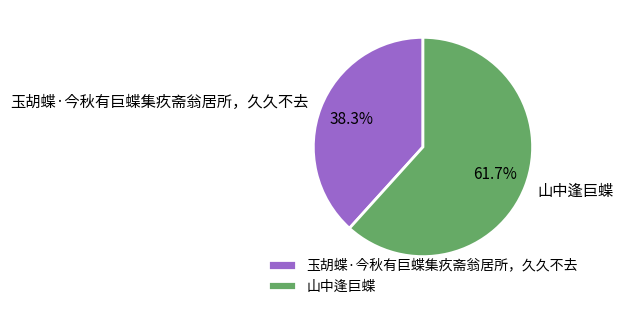

Rank the categories by value from highest to lowest.

山中逢巨蝶, 玉胡蝶·今秋有巨蝶集疚斋翁居所，久久不去